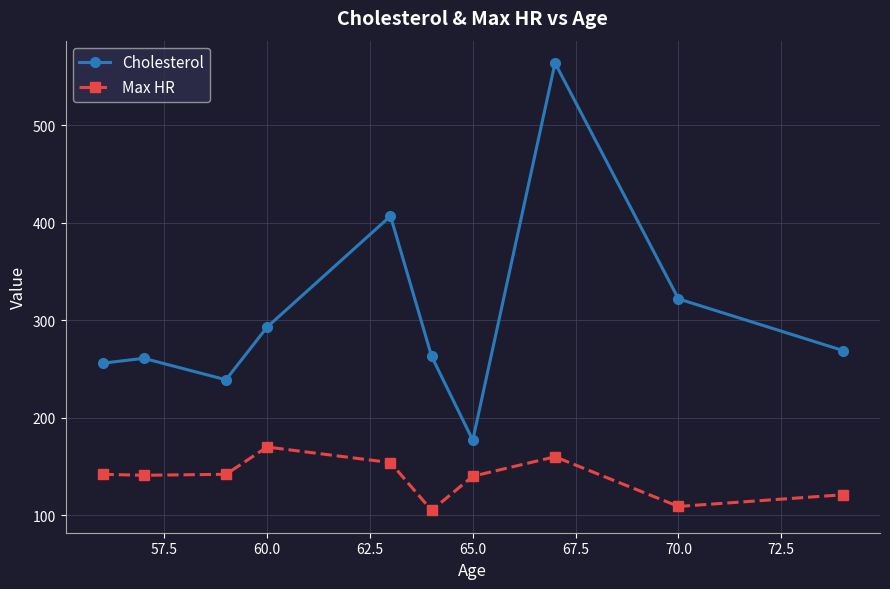

What is the lowest value of the Cholesterol series?

177